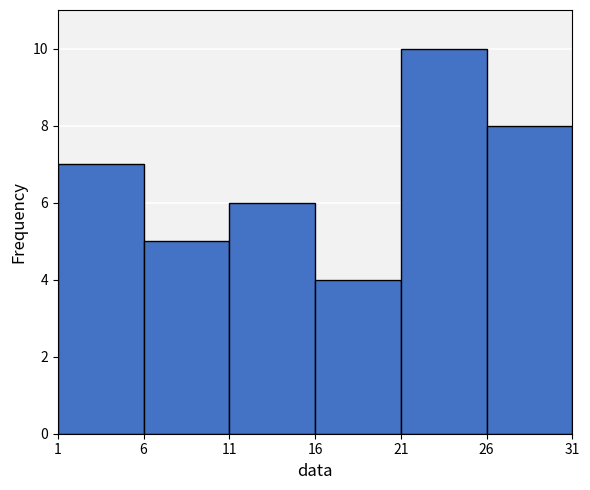

Reading left to right, list every bar in this chart as the range it spans on the x-axis followed by its height. The values are not printed on the chart, so give them approximately, as read against the axis.

1 to 6: 7
6 to 11: 5
11 to 16: 6
16 to 21: 4
21 to 26: 10
26 to 31: 8